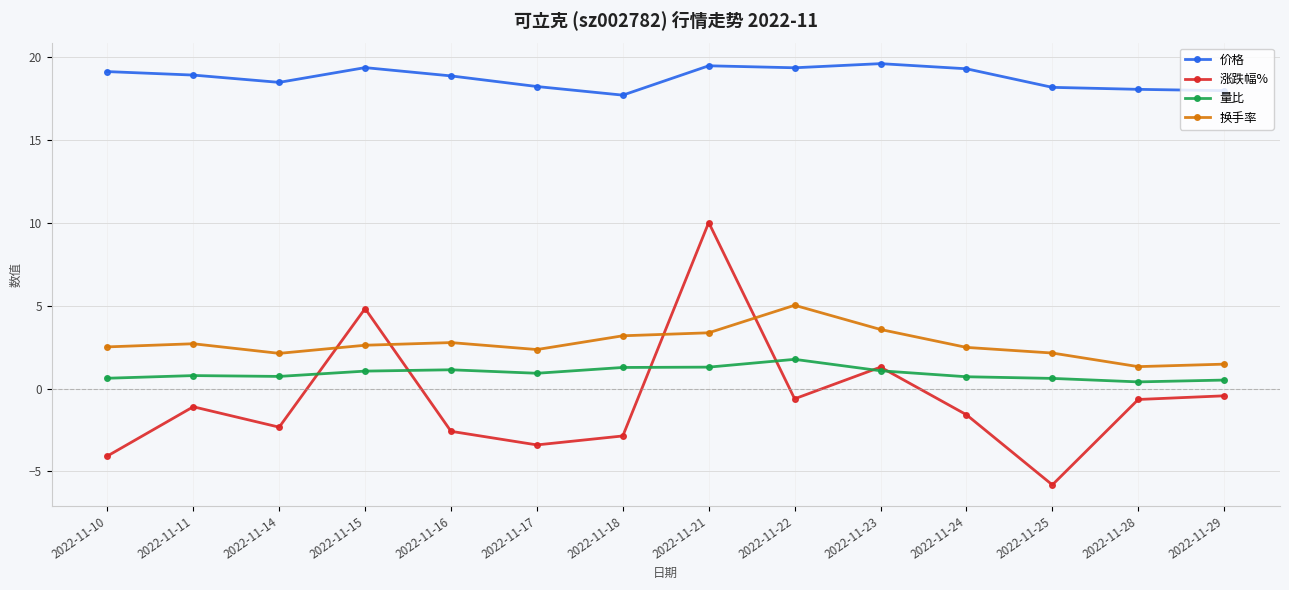

The value of 涨跌幅% at 2022-11-18 is -1.3. True or false?

False